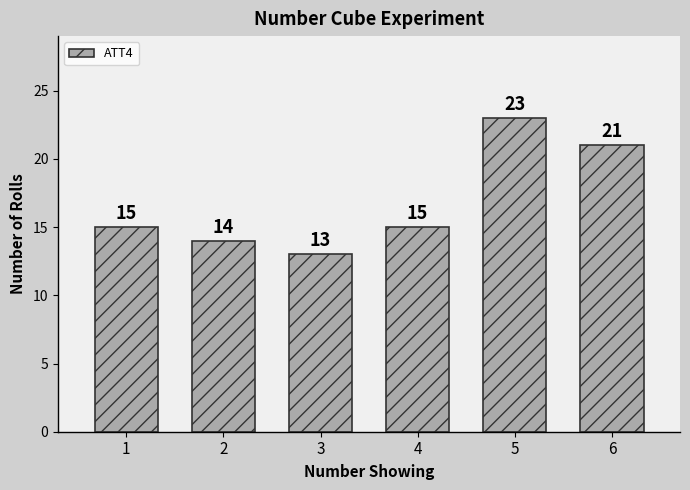

Reading right to left, extract all data points from this chart.

6=21	5=23	4=15	3=13	2=14	1=15